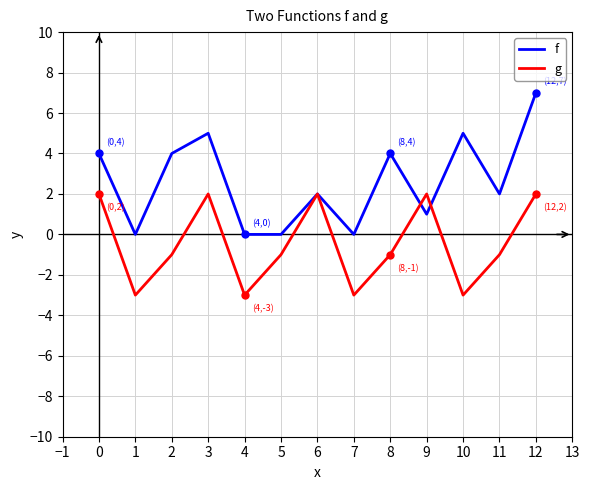

What is the sum of the g values at 7 and 2?

-4